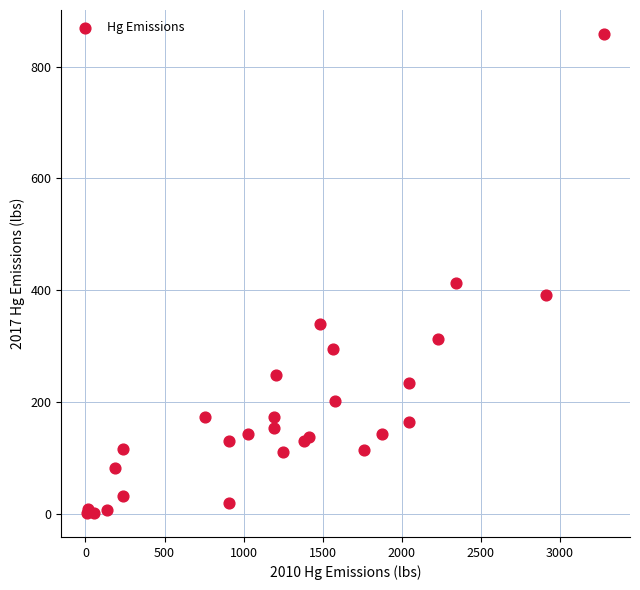

What Y value in the scatter plot is closest to 430?

413.8